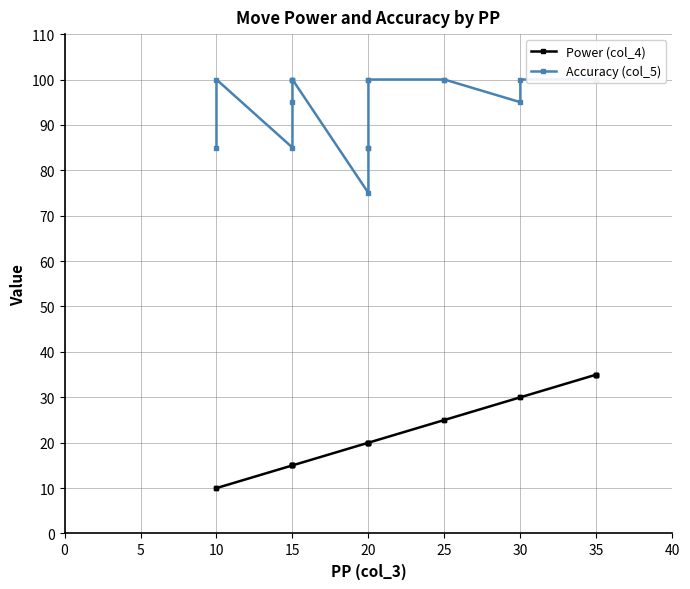

Which series has the largest range (max minus min)?

Power (col_4)